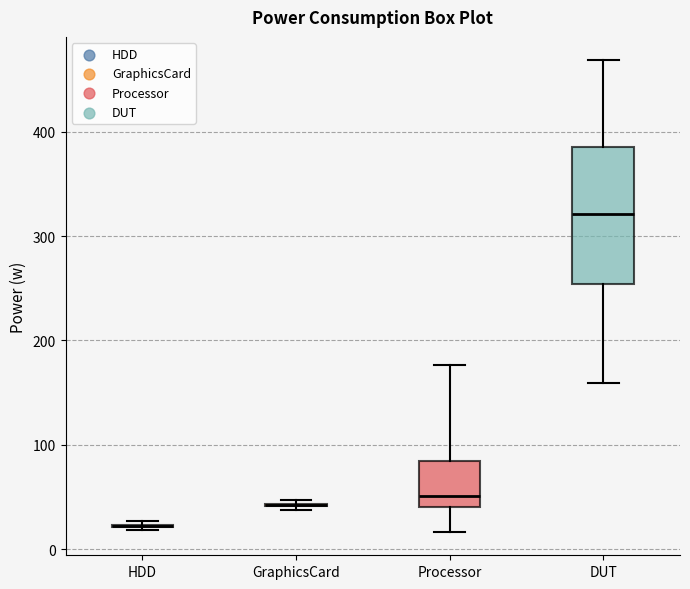

Comparing the boxes themselves (not the whiskers), which one is the tallest?

DUT